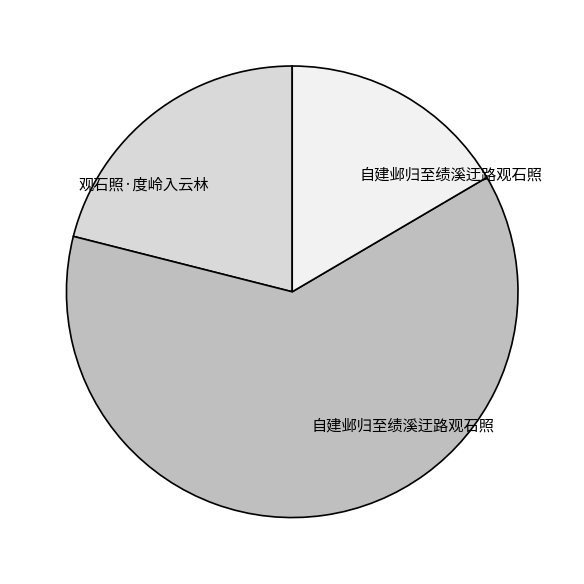

Is there any slice that represents more than half of the pie?

Yes